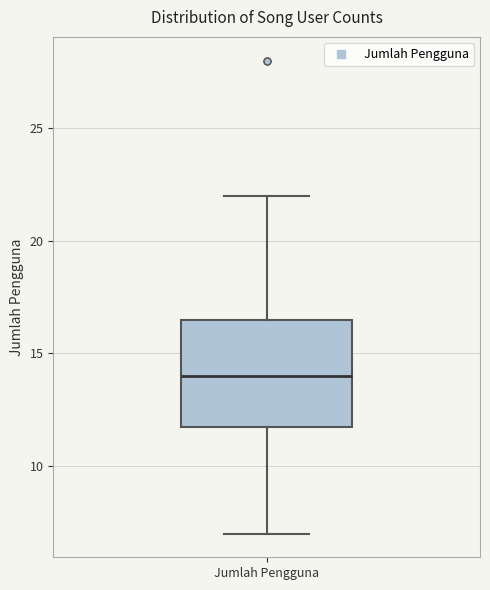

Where is the upper edge of the box for Jumlah Pengguna on the y-axis? The values are not printed on the chart, so give them approximately, as read against the axis.

16.5